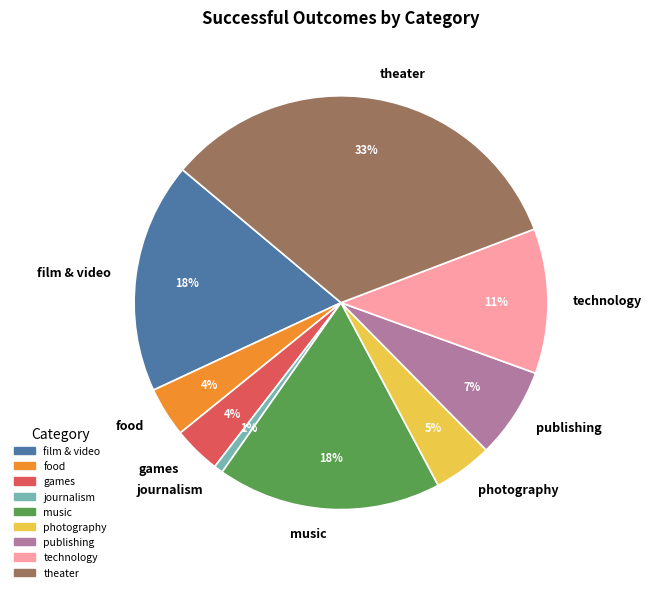

To the nearest percent, what portion does journalism represent?

1%